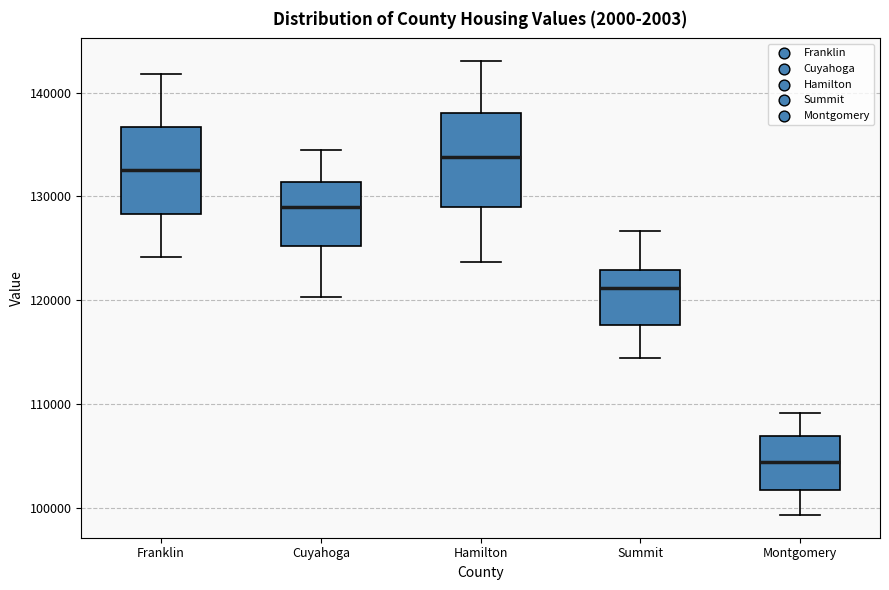

Which box's median line is the highest?

Hamilton